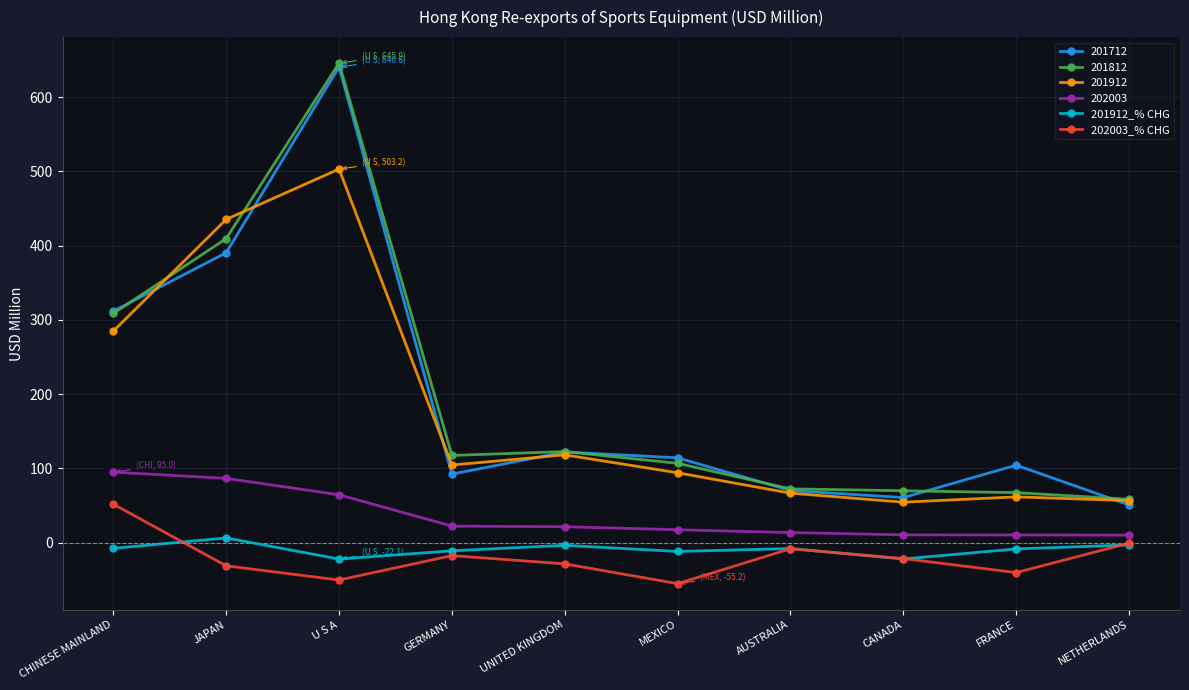

True or false: 202003_% CHG and 201812 cross at least once.

False